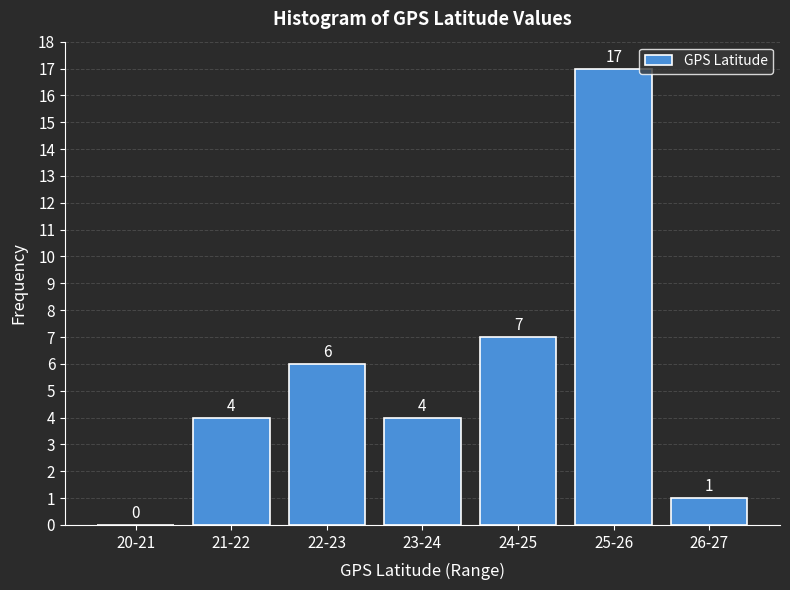

Reading left to right, transcribe all the data shown in this chart.

20-21=0	21-22=4	22-23=6	23-24=4	24-25=7	25-26=17	26-27=1